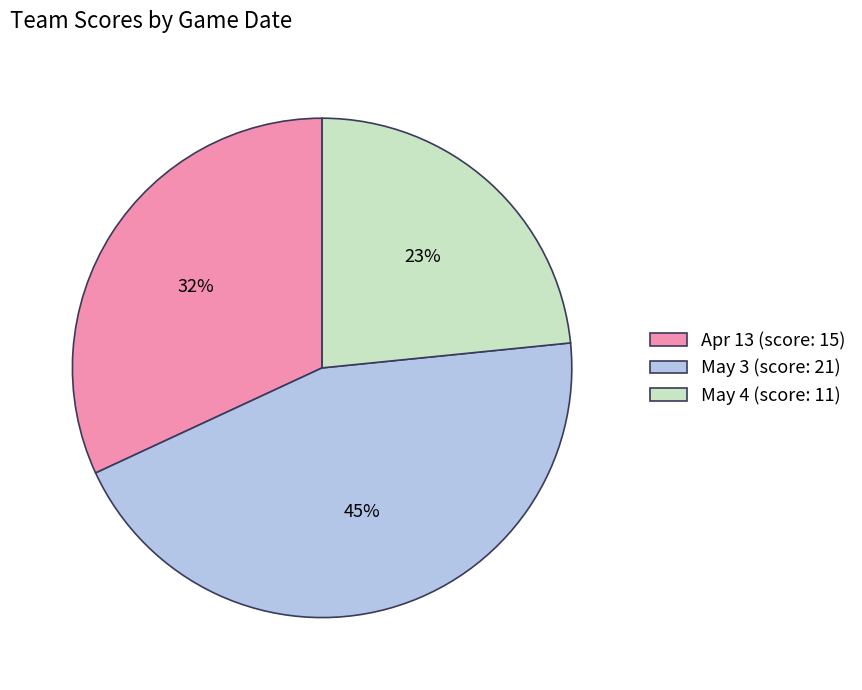

To the nearest percent, what portion does Apr 13 represent?

32%